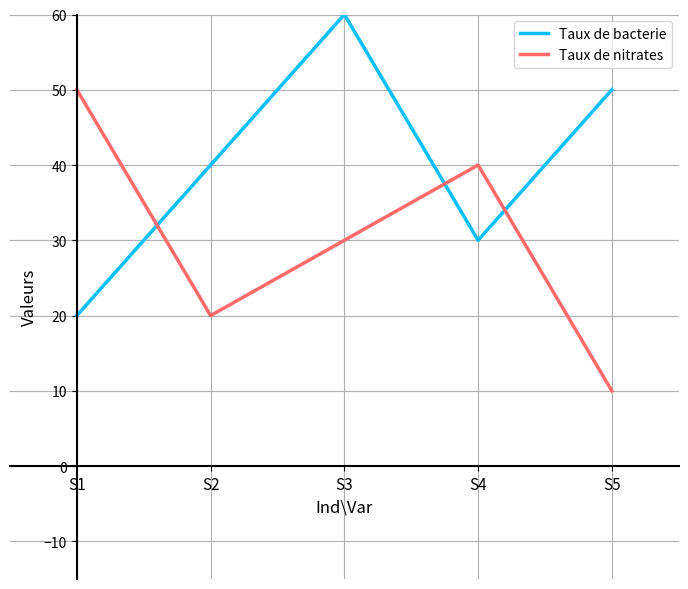

What is the minimum value shown in the chart?

10